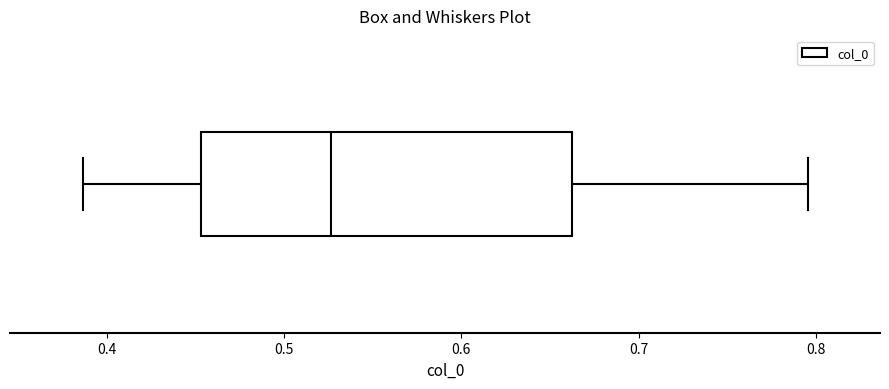

Read this box plot against the x-axis: the position of the median line, the range covered by the box, and the ends of both whiskers. The values are not printed on the chart, so give them approximately, as read against the axis.

median 0.53, box 0.45 to 0.66, whiskers 0.39 to 0.80